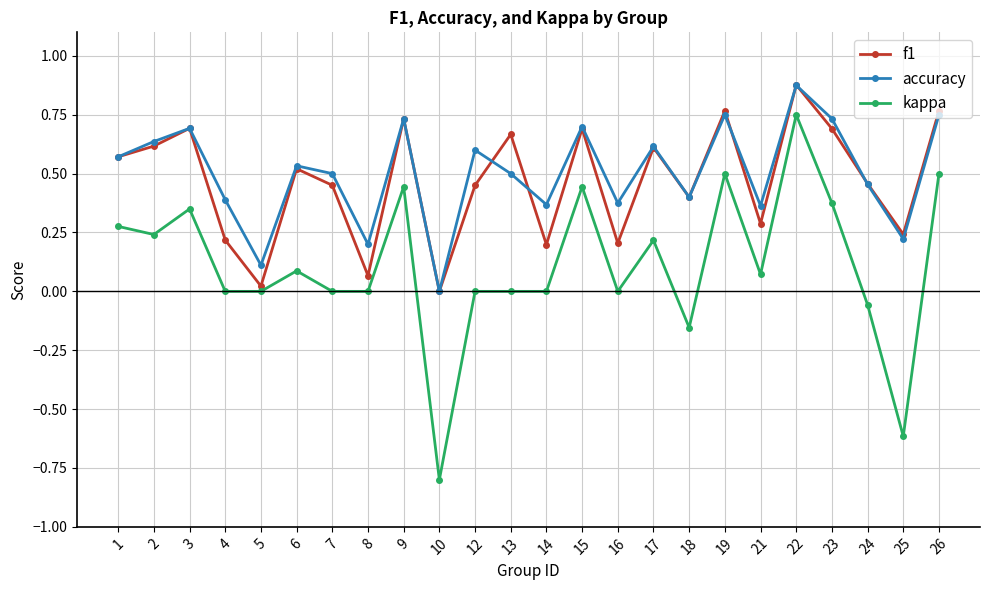

What is the minimum value shown in the chart?

-0.8